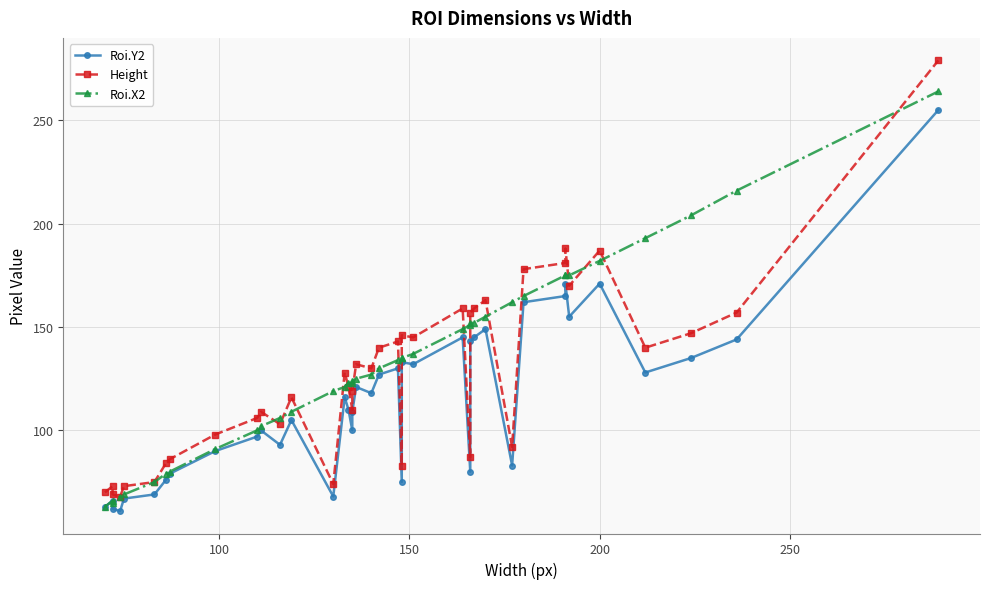

After their last crossing, which series has the higher values: Height or Roi.X2?

Height